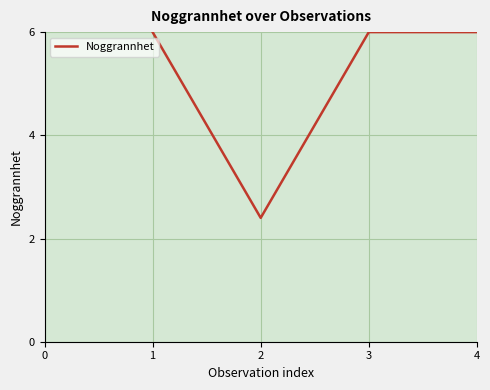

What is the difference between the maximum and minimum values?

3.6